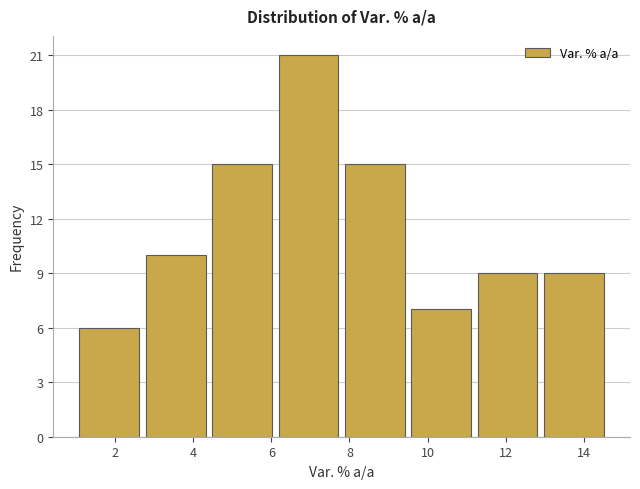

How tall is the bar that spans 12.9 to 14.6 on the x-axis? Neither the bar edges nor the heights are printed on the chart, so give them approximately, as read against the axes.

9